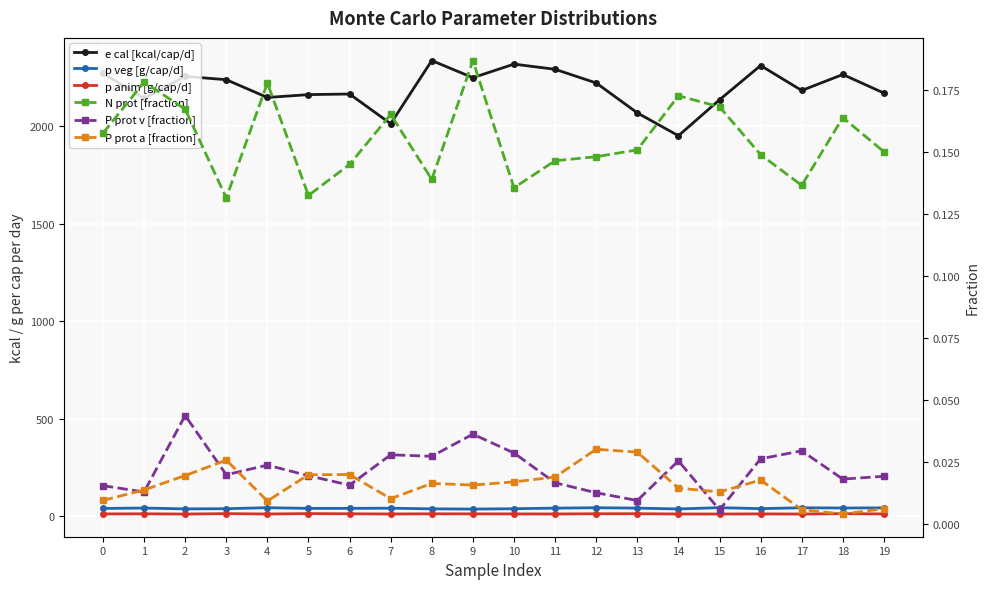

At which category does P prot v [fraction] reach its first local valley?

1